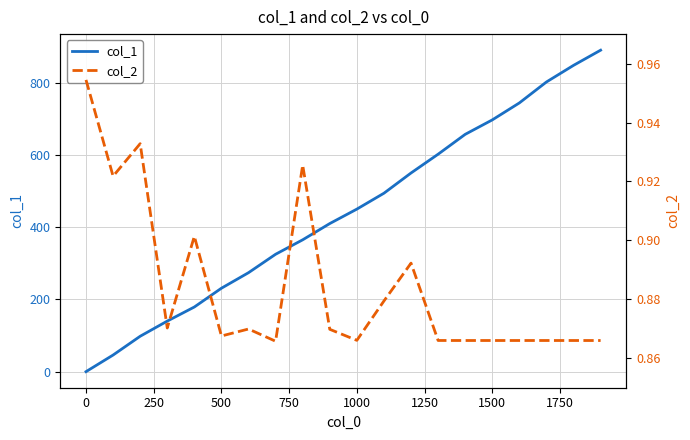

What are all the series names shown in the legend?

col_1, col_2